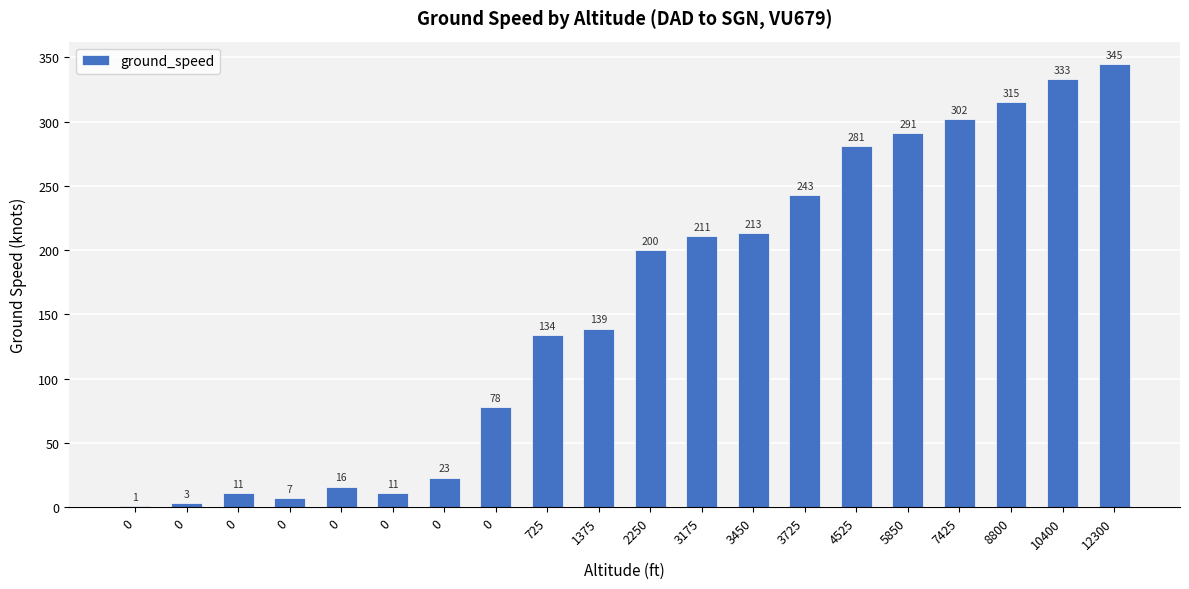

What is the change in value from 0 to 725?

+111